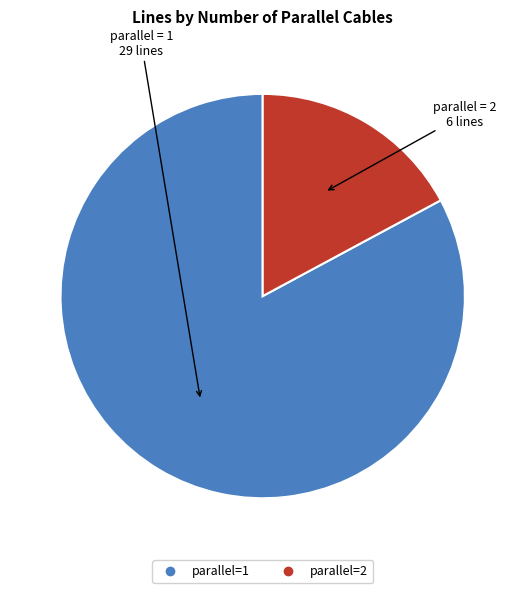

Combined, do parallel=2 and parallel=1 account for over 50%?

Yes